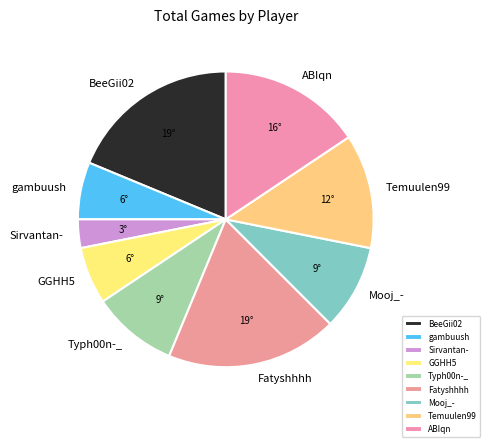

The gambuush slice represents 6% of the pie. True or false?

True